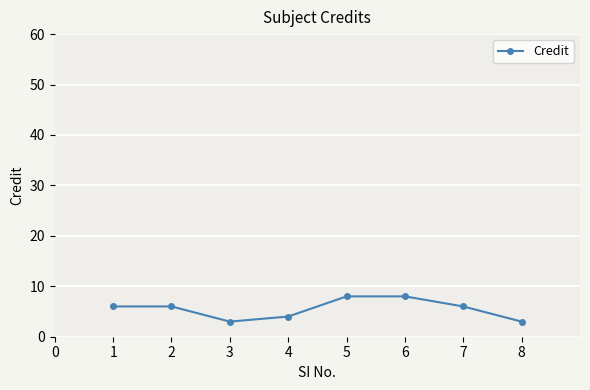

The value at 8 is 3. True or false?

True